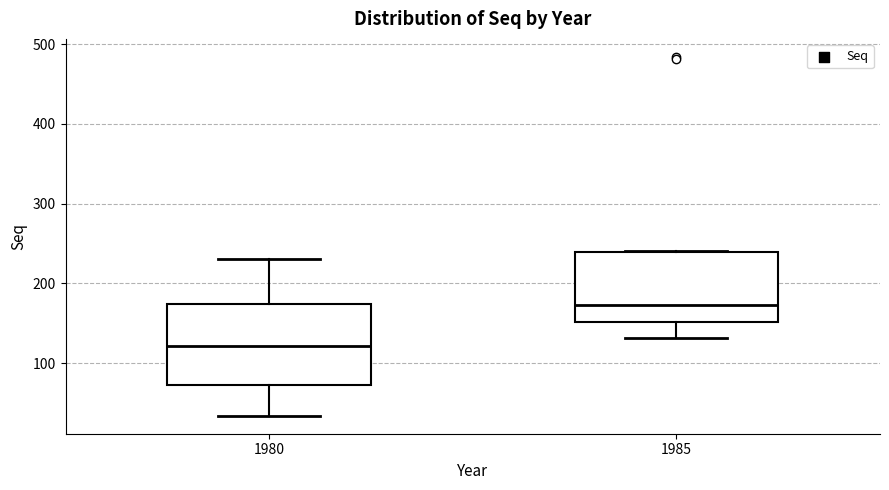

Reading left to right, read every box against the y-axis: the position of its median line, the range the box covers, and the ends of its whiskers. The values are not printed on the chart, so give them approximately, as read against the axis.

1980: median 120, box 70 to 170, whiskers 30 to 230
1985: median 170, box 150 to 240, whiskers 130 to 240